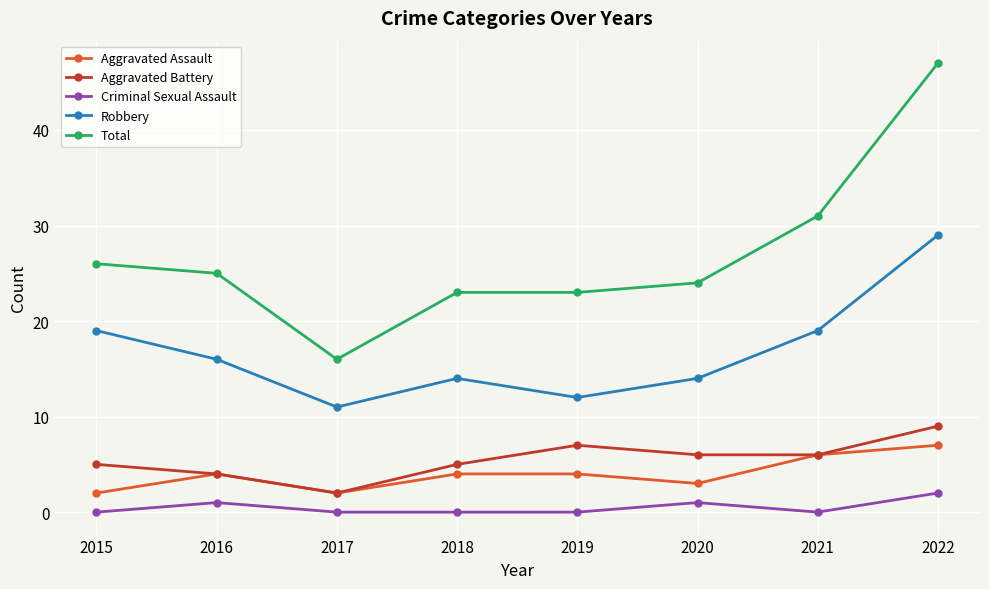

Read the Robbery value at 2017.

11